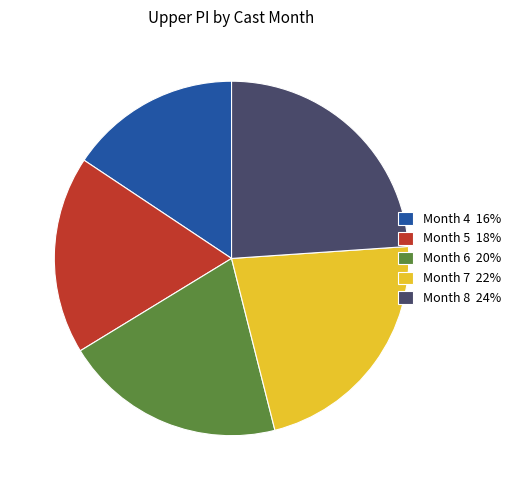

What is the ratio of the value at Month 8 24% to the value at Month 4 16%?

1.5